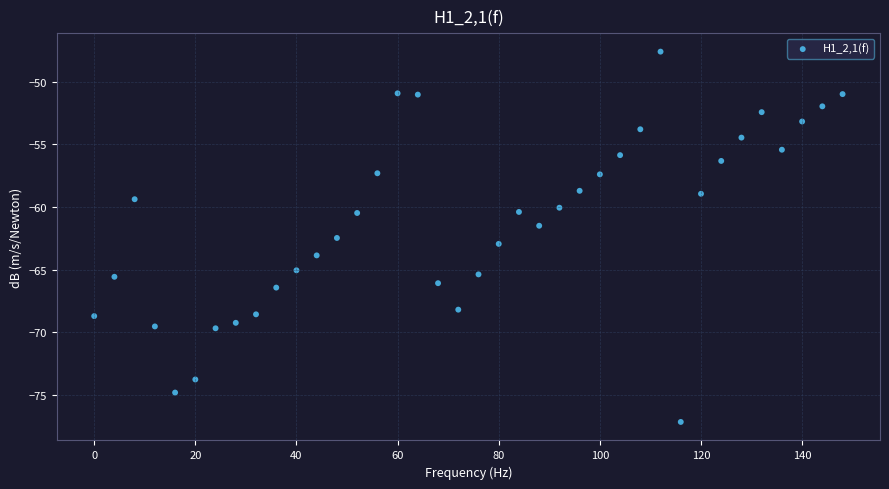

What is the range of X values (max minus min)?

148.0